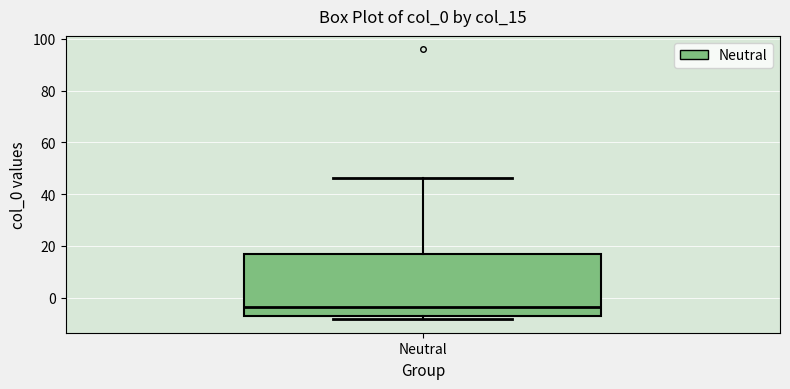

Read this box plot against the y-axis: the position of the median line, the range covered by the box, and the ends of both whiskers. The values are not printed on the chart, so give them approximately, as read against the axis.

median -4, box -6 to 16, whiskers -8 to 46